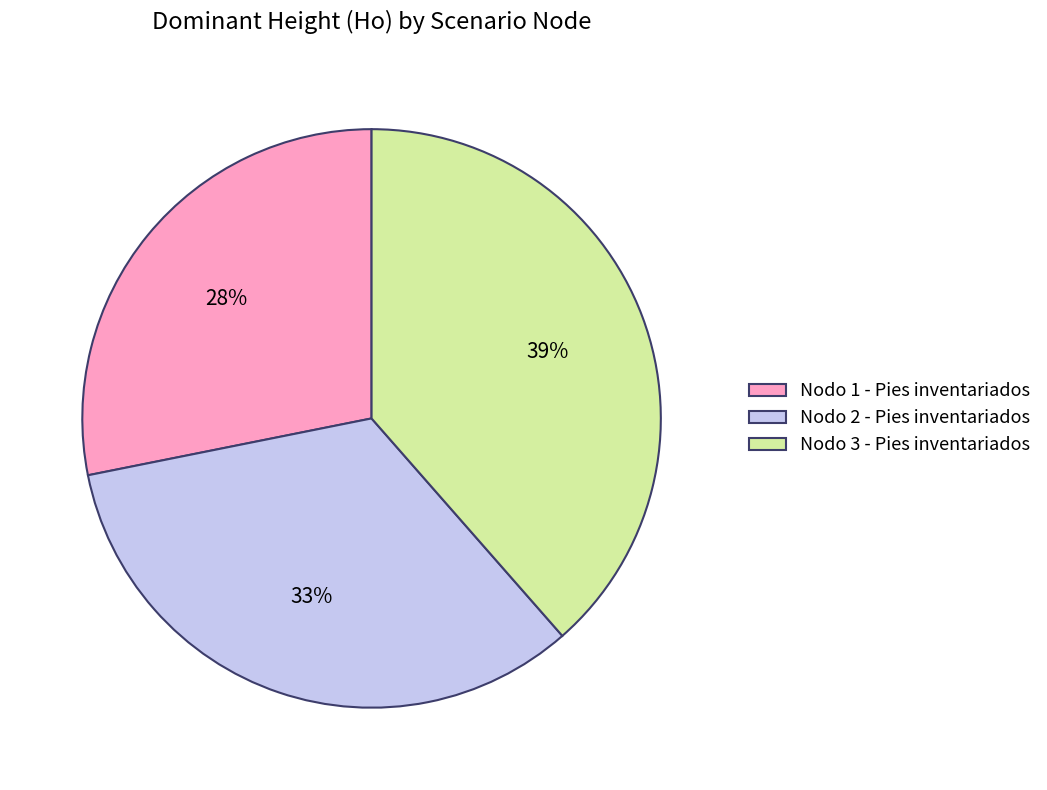

Between Nodo 3 - Pies inventariados and Nodo 1 - Pies inventariados, which is larger?

Nodo 3 - Pies inventariados